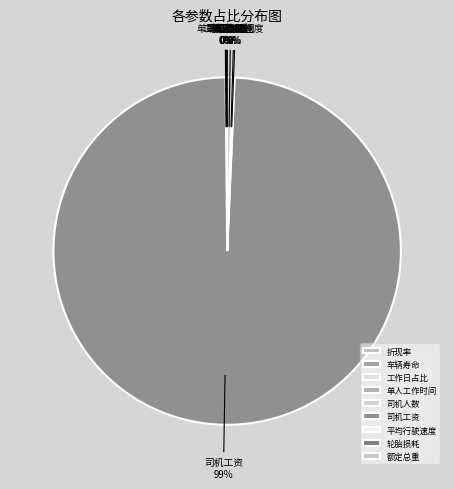

What is the largest slice in the pie chart?

司机工资